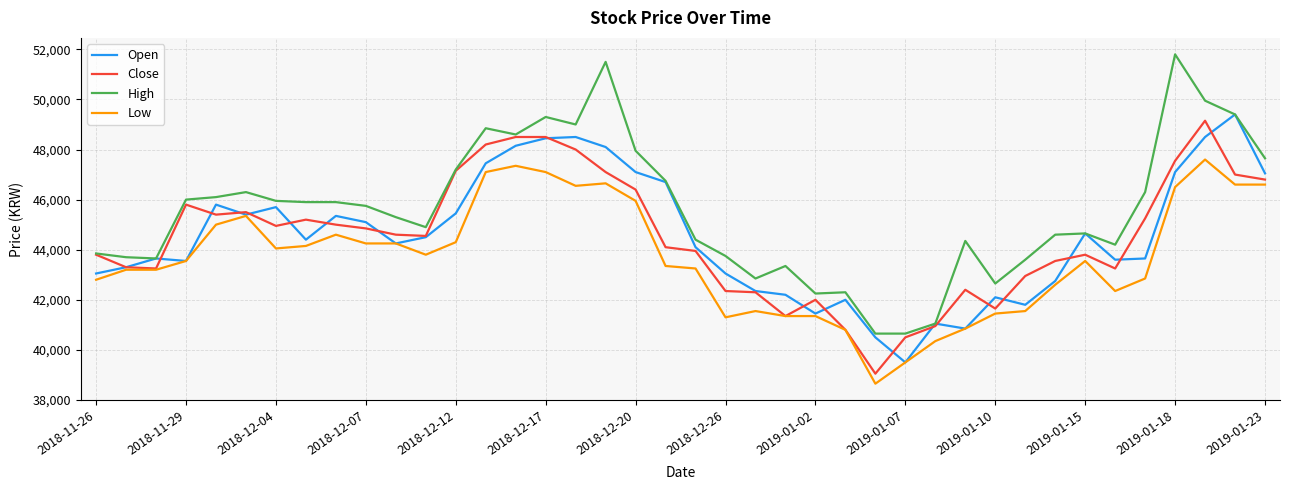

Which series has the largest total across all categories?

High